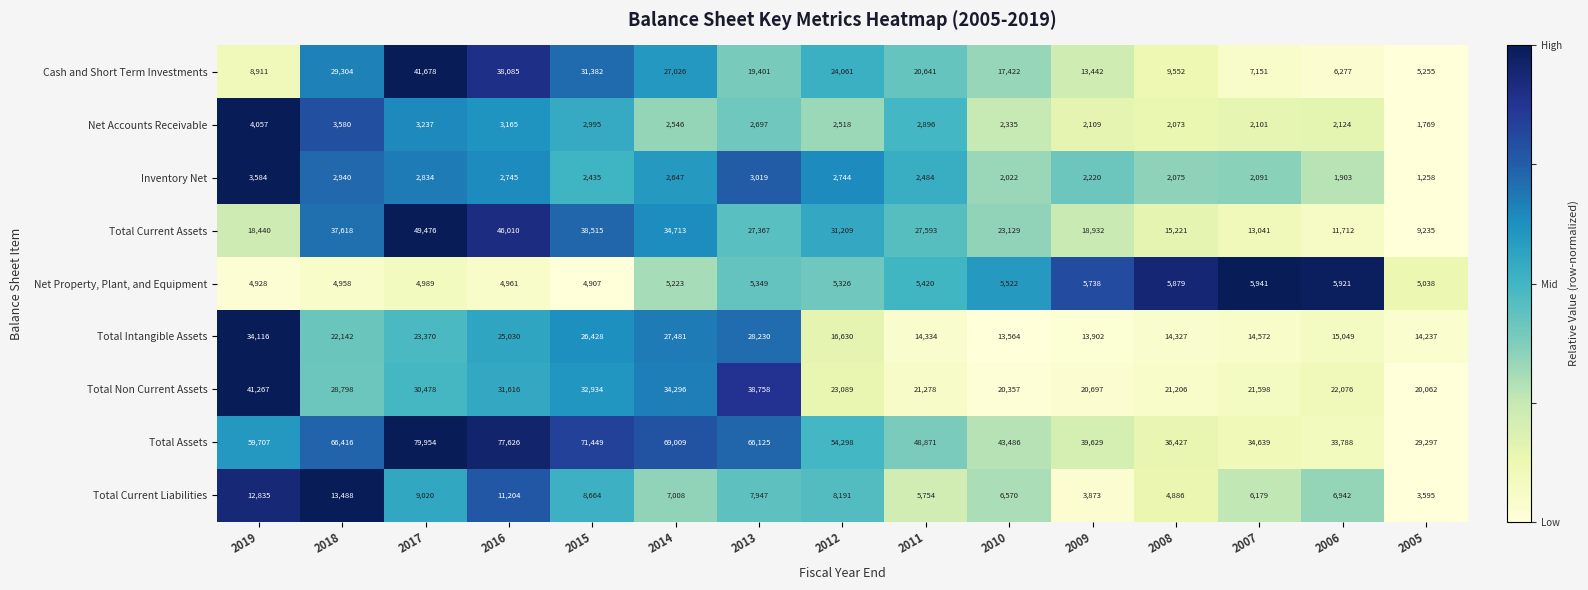

The value of Net Property, Plant, and Equipment at 2011 is 7480. True or false?

False